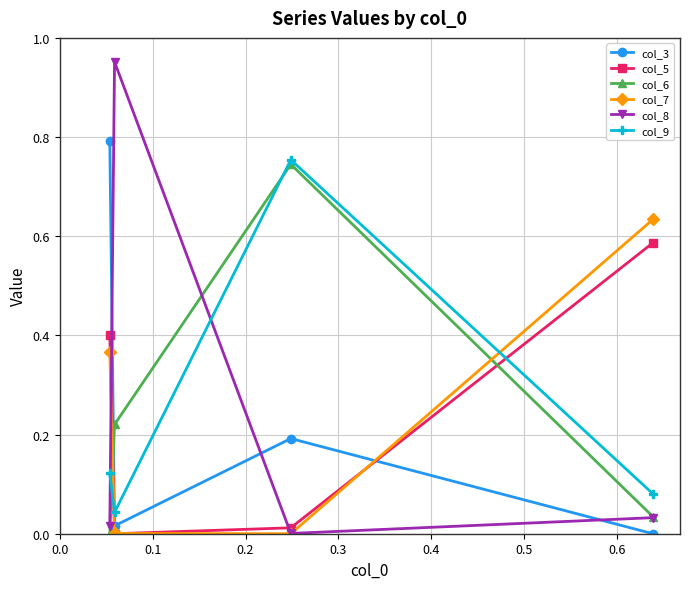

Which series has the largest range (max minus min)?

col_8